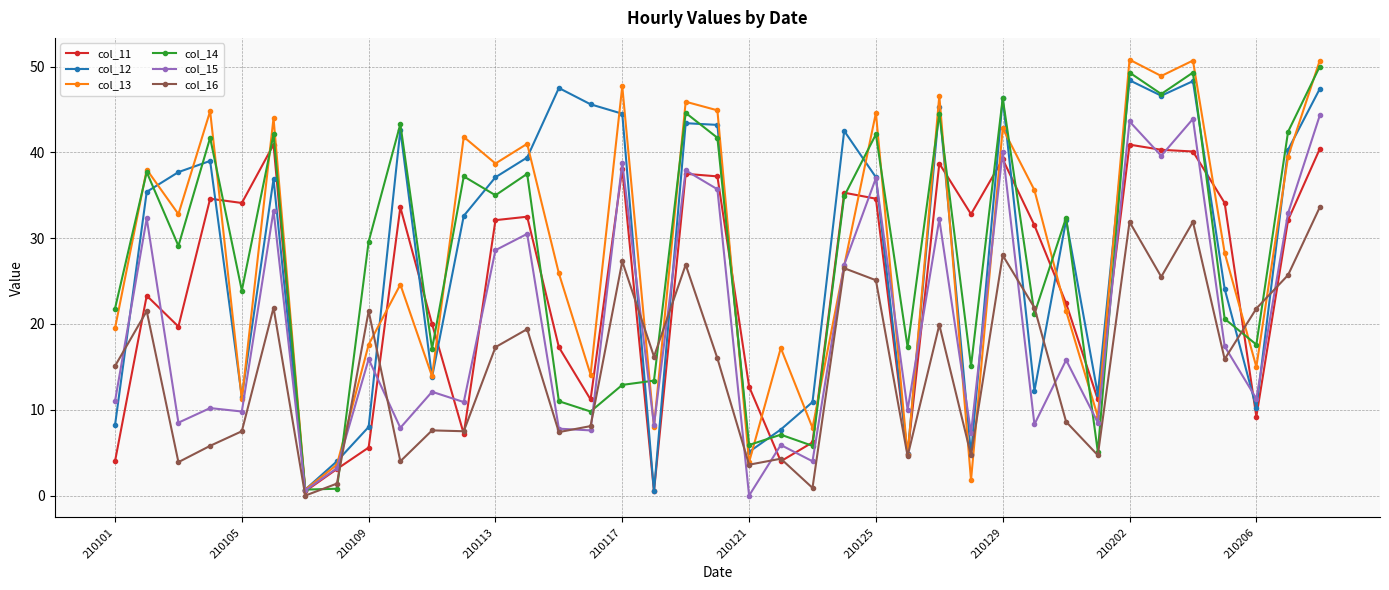

What is the average value of the col_15 series?

20.0